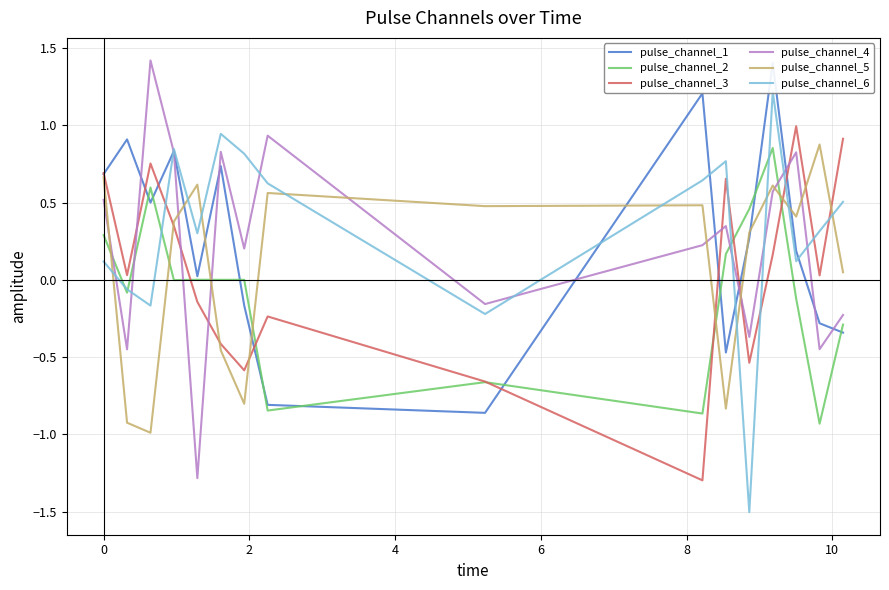

True or false: pulse_channel_2 and pulse_channel_5 intersect in this chart.

True